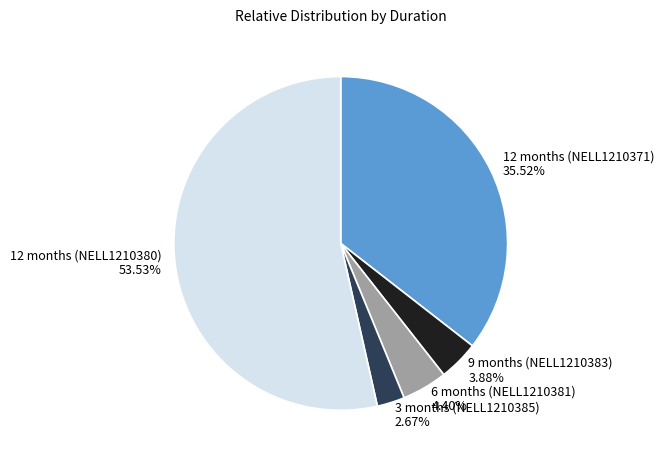

How many segments does this pie chart have?

5